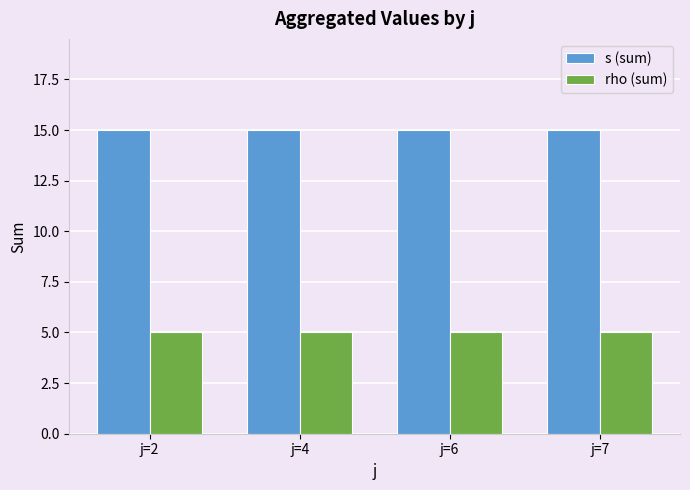

What is the total value across all series at j=4?

20